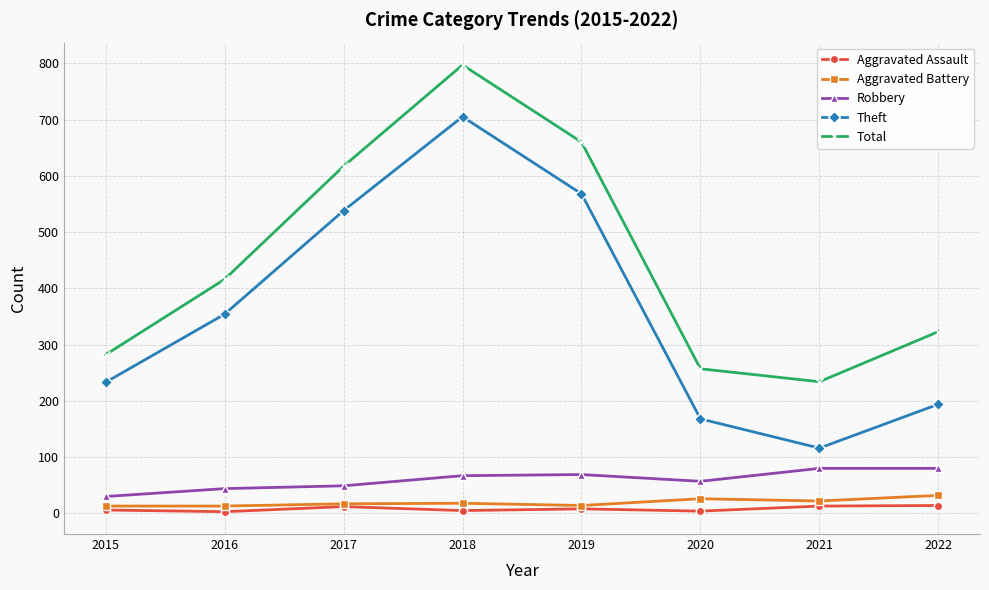

At which category is the sum across all series the highest?

2018